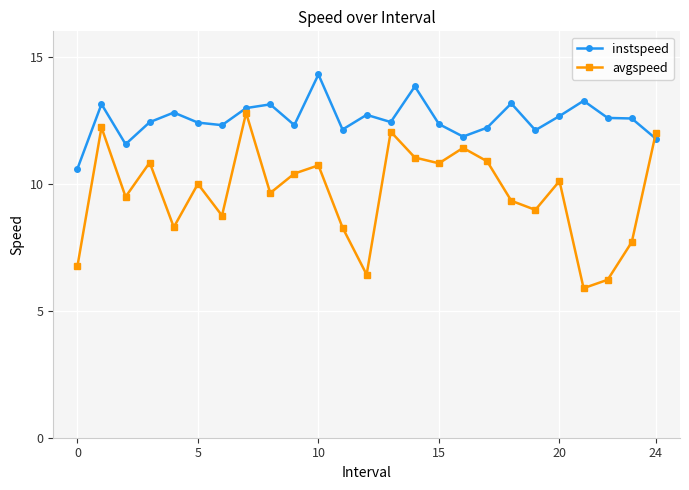

Which series has the largest total across all categories?

instspeed